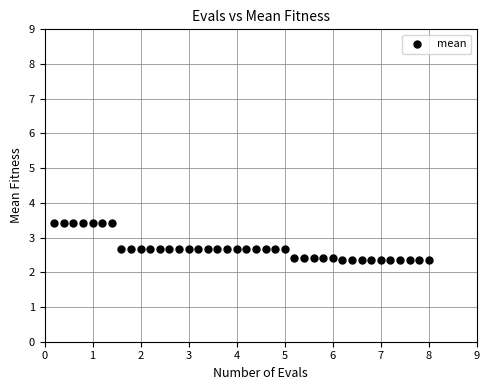

What is the range of X values (max minus min)?

7.8